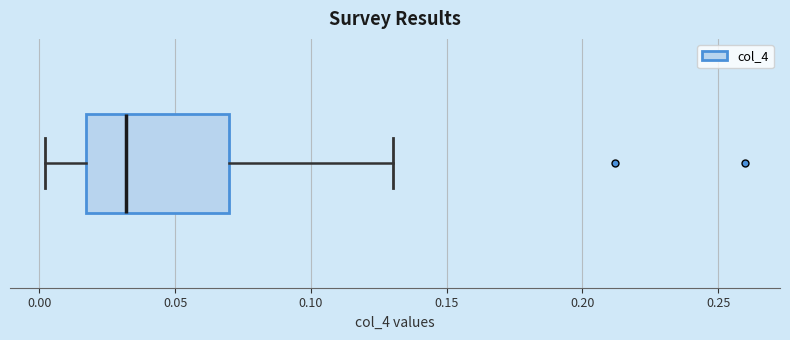

Where does the median line of the box sit on the x-axis? The values are not printed on the chart, so give them approximately, as read against the axis.

0.030